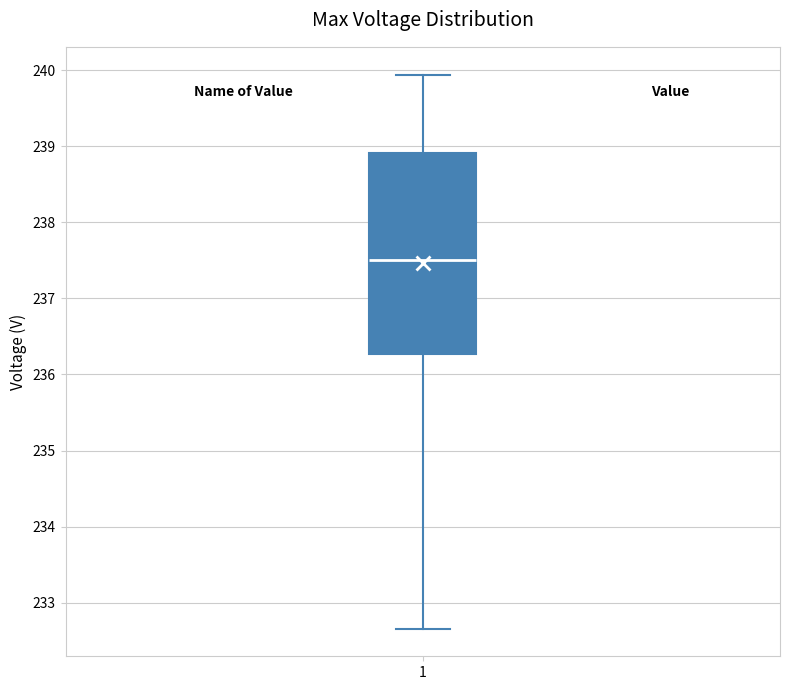

Where is the upper edge of the box at x = 1 on the y-axis? The values are not printed on the chart, so give them approximately, as read against the axis.

238.9